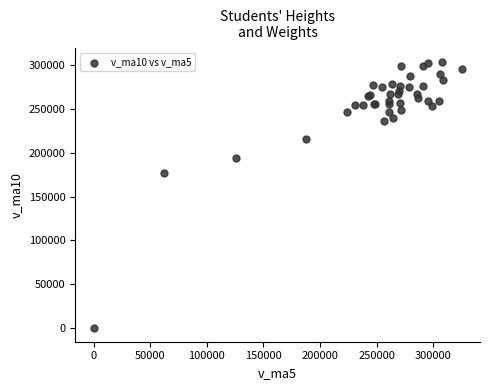

What Y value in the scatter plot is closest to 151707?

176475.3